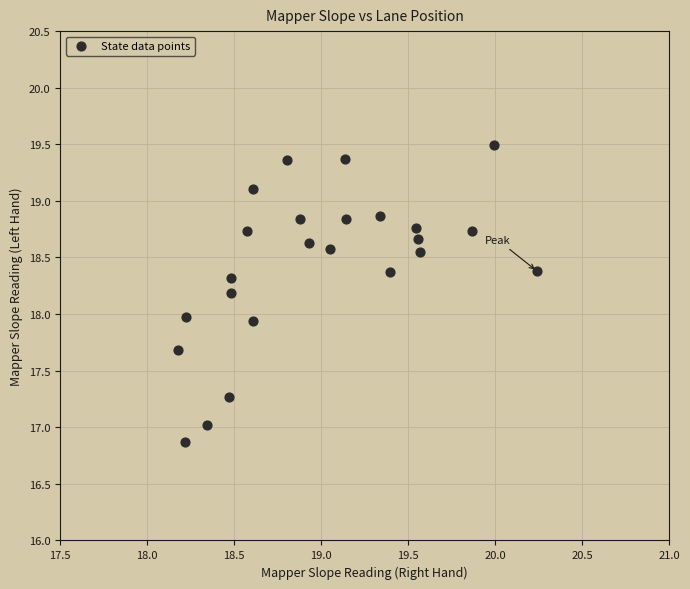

What is the range of X values (max minus min)?

2.1